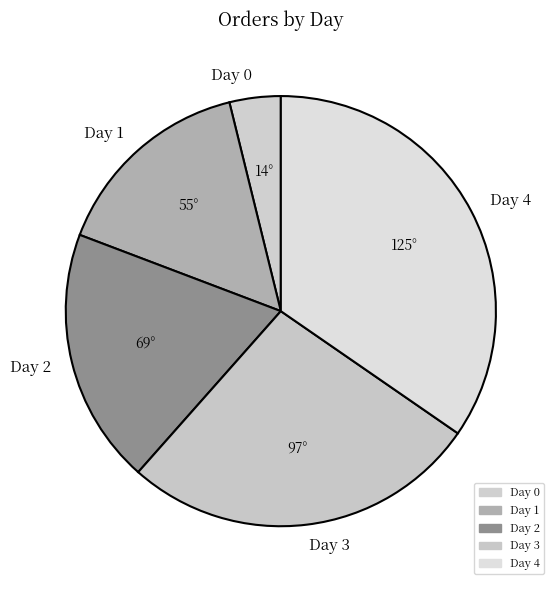

How many slices are in this pie chart?

5